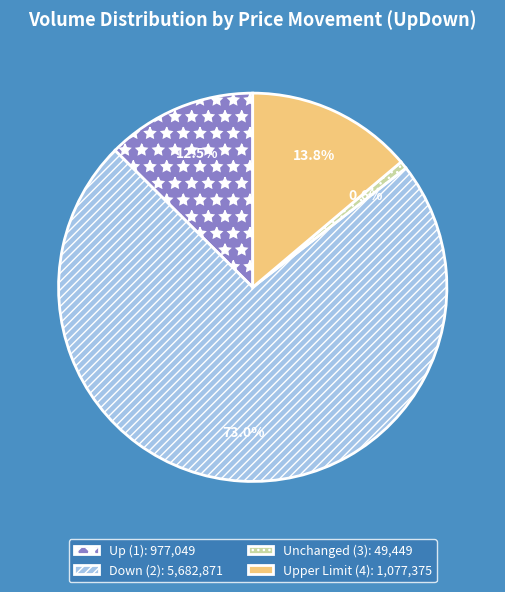

Is the sum of Unchanged (3): 49,449 and Down (2): 5,682,871 greater than half?

Yes